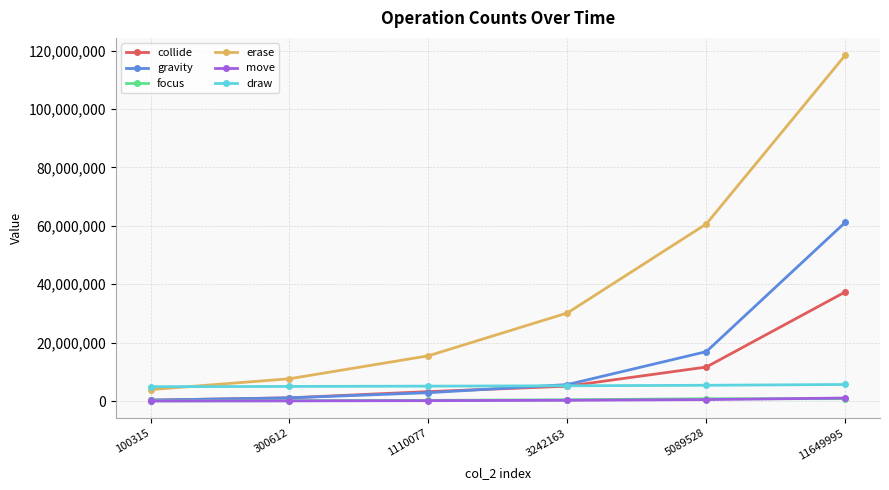

Does the chart display data point markers on the line(s)?

Yes